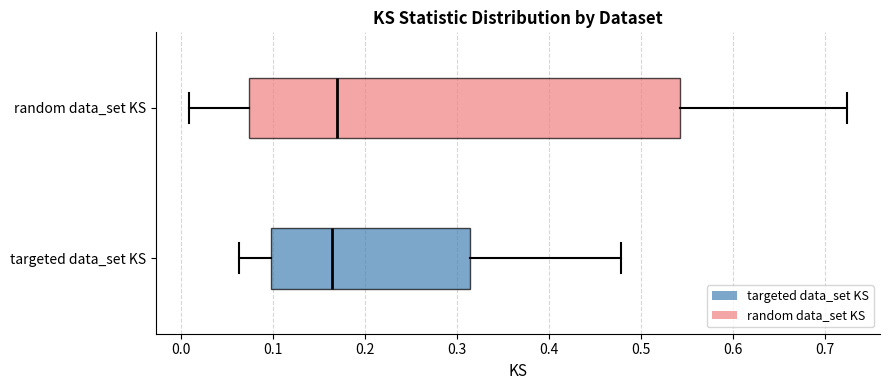

Reading bottom to top, transcribe this box plot: for each box, give where its median line is, the range the box spans, and where its two whiskers end, as read against the x-axis. The values are not printed on the chart, so give them approximately, as read against the axis.

targeted data_set KS: median 0.16, box 0.10 to 0.31, whiskers 0.06 to 0.48
random data_set KS: median 0.17, box 0.07 to 0.54, whiskers 0.01 to 0.72